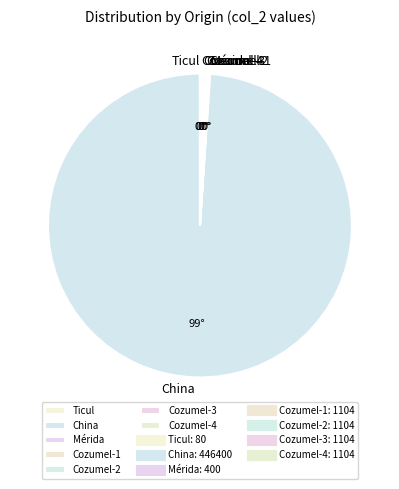

Which category has the biggest portion of the pie?

China